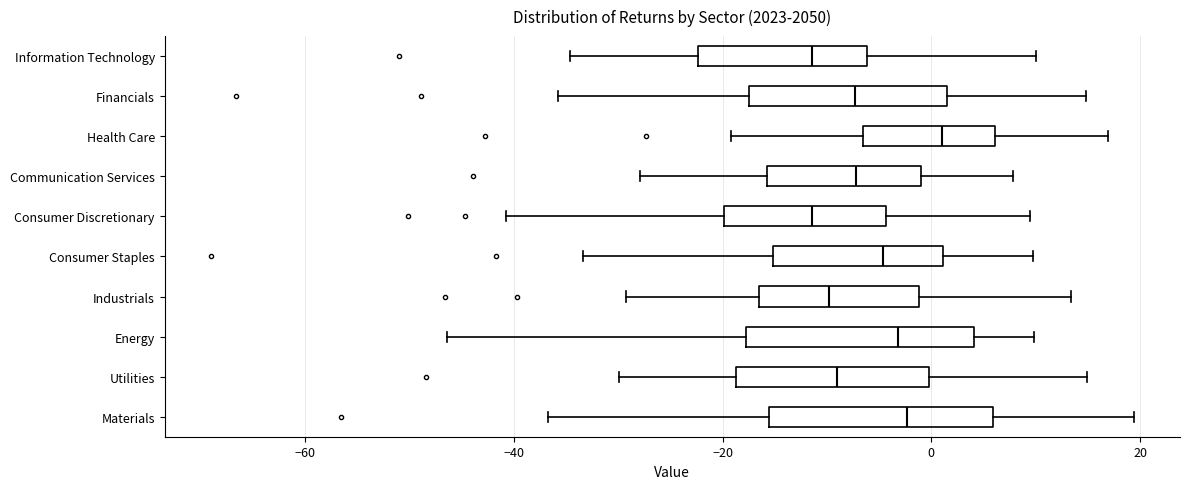

Which box's median line is the furthest to the right?

Health Care